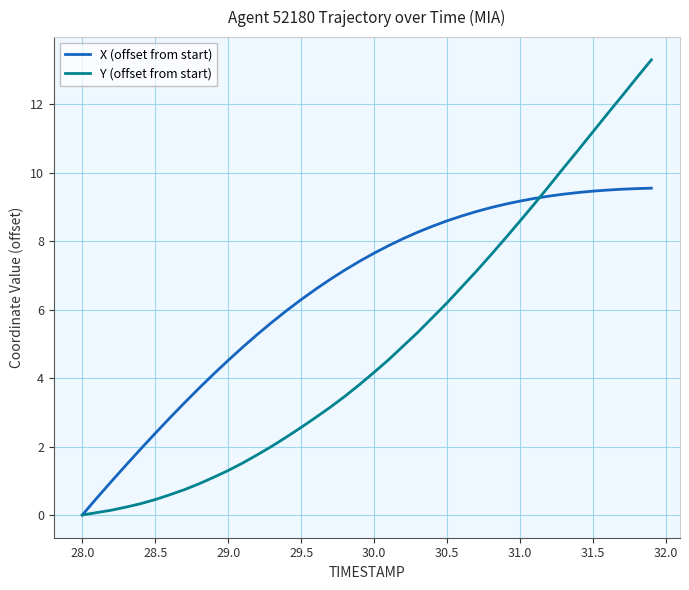

Which series has the largest total across all categories?

X (offset from start)